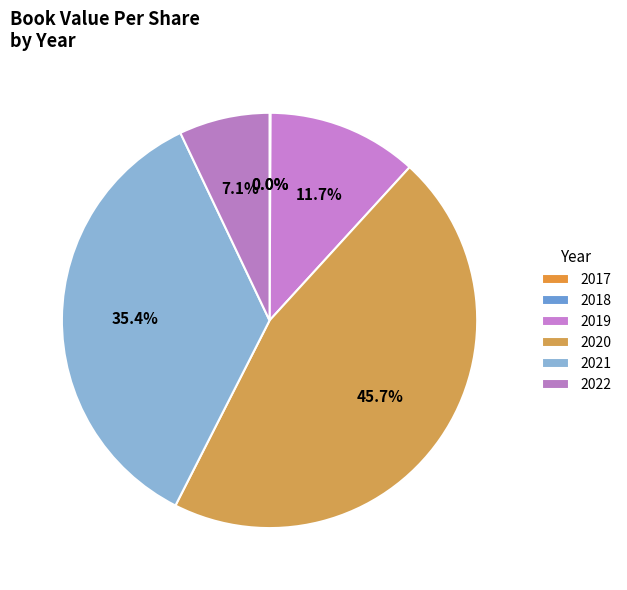

To the nearest percent, what percentage of the pie is 2019?

12%